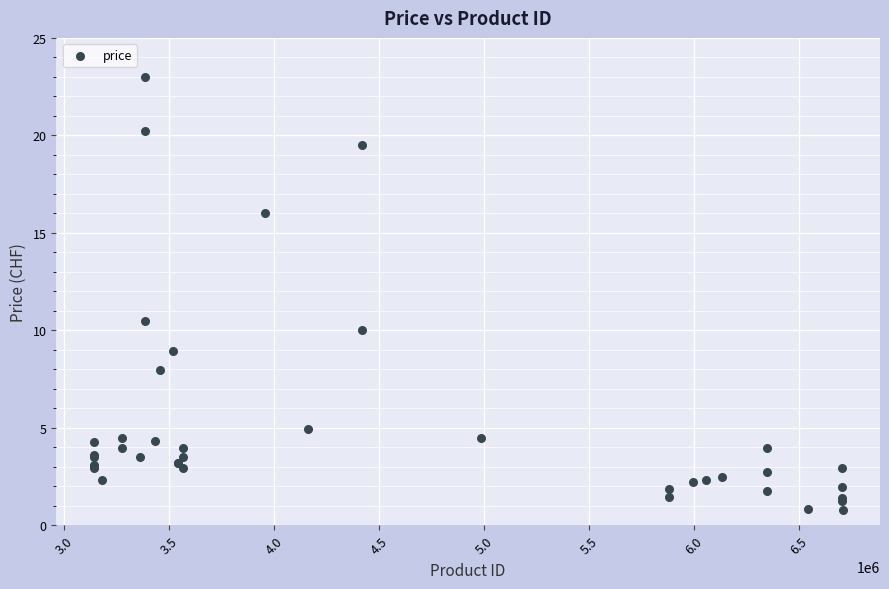

What Y value in the scatter plot is closest to 11?

10.5